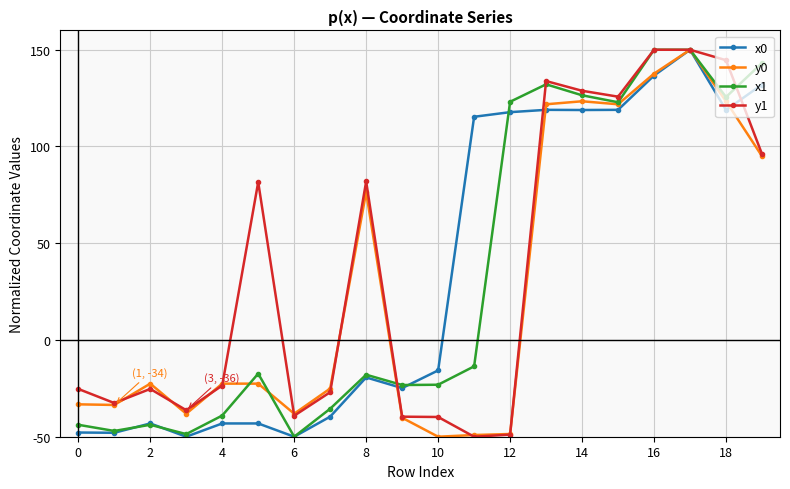

What is the value of the y1 point at the 12th from the left?

-50.0